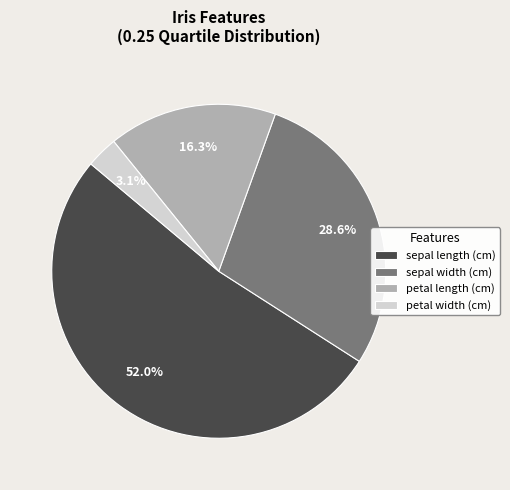

Is there any slice that represents more than half of the pie?

Yes